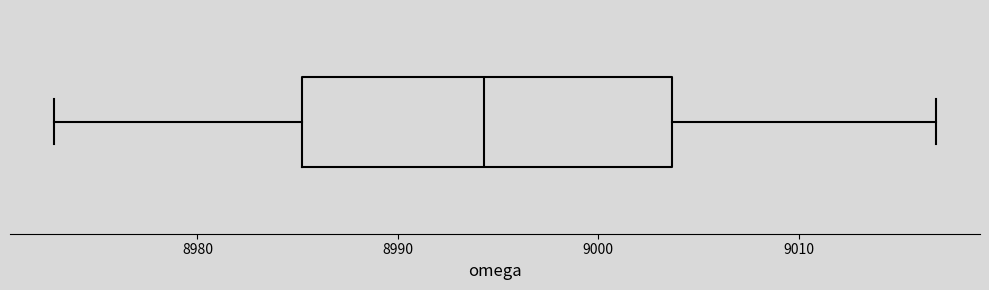

Where is the right edge of the box on the x-axis? The values are not printed on the chart, so give them approximately, as read against the axis.

9004